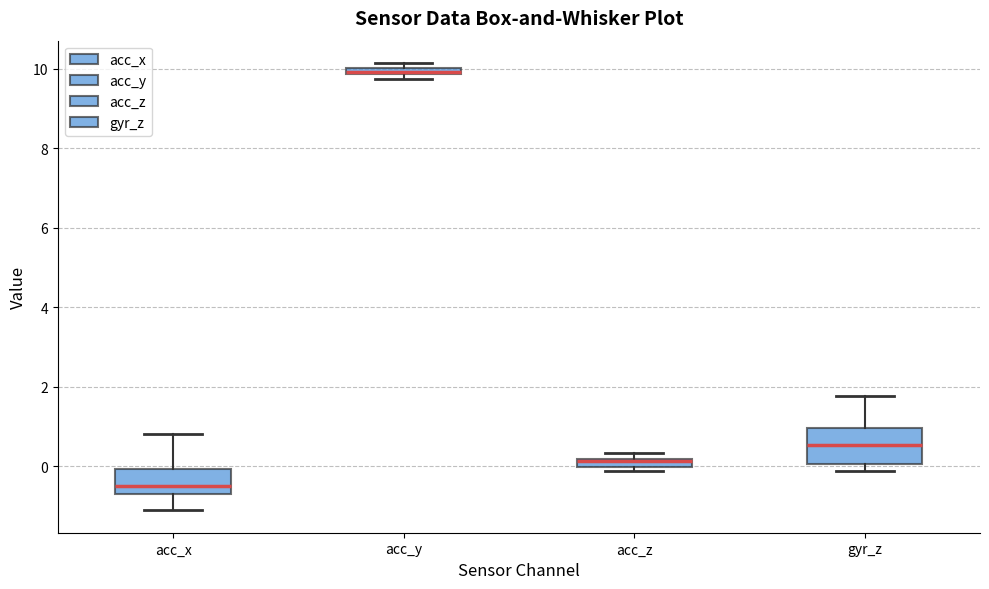

Comparing the boxes themselves (not the whiskers), which one is the tallest?

gyr_z